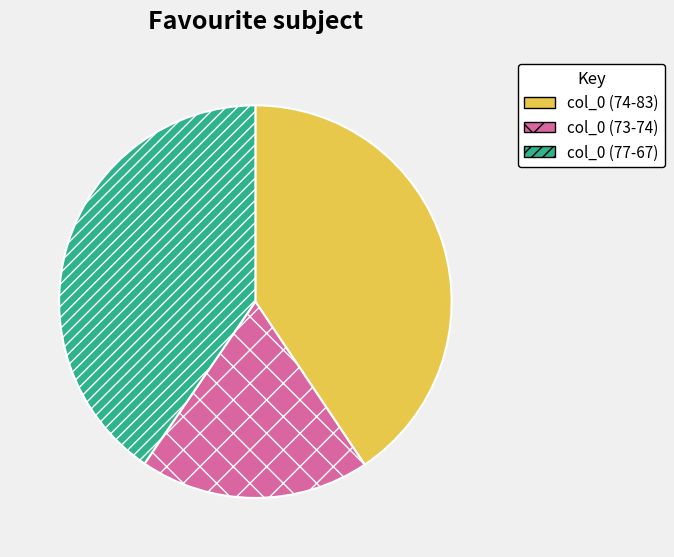

Is there a majority slice in this chart?

No